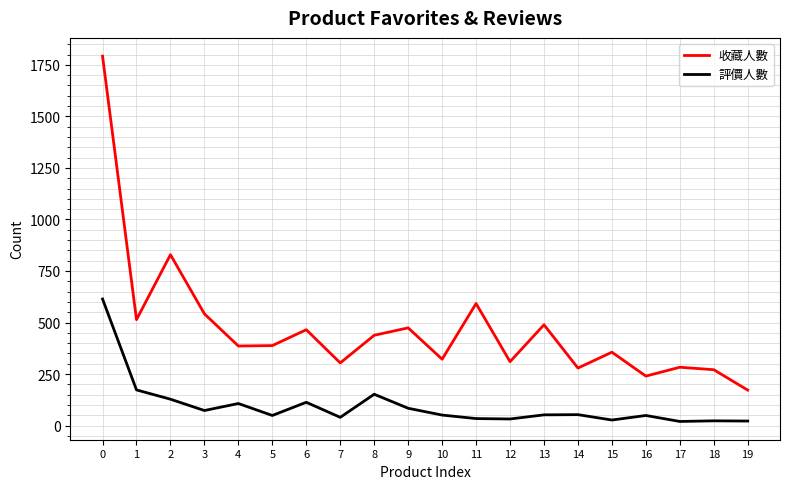

Does the chart have visible grid lines?

Yes